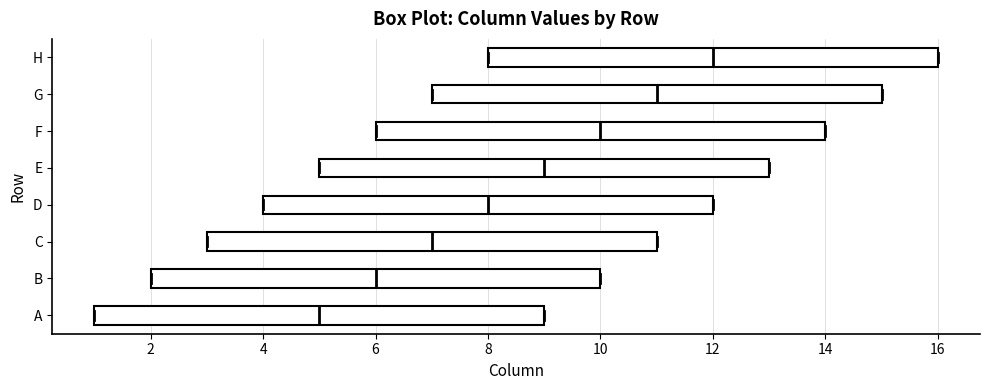

Reading bottom to top, read every box against the x-axis: the position of its median line, the range the box covers, and the ends of its whiskers. The values are not printed on the chart, so give them approximately, as read against the axis.

A: median 5, box 1 to 9, whiskers 1 to 9
B: median 6, box 2 to 10, whiskers 2 to 10
C: median 7, box 3 to 11, whiskers 3 to 11
D: median 8, box 4 to 12, whiskers 4 to 12
E: median 9, box 5 to 13, whiskers 5 to 13
F: median 10, box 6 to 14, whiskers 6 to 14
G: median 11, box 7 to 15, whiskers 7 to 15
H: median 12, box 8 to 16, whiskers 8 to 16